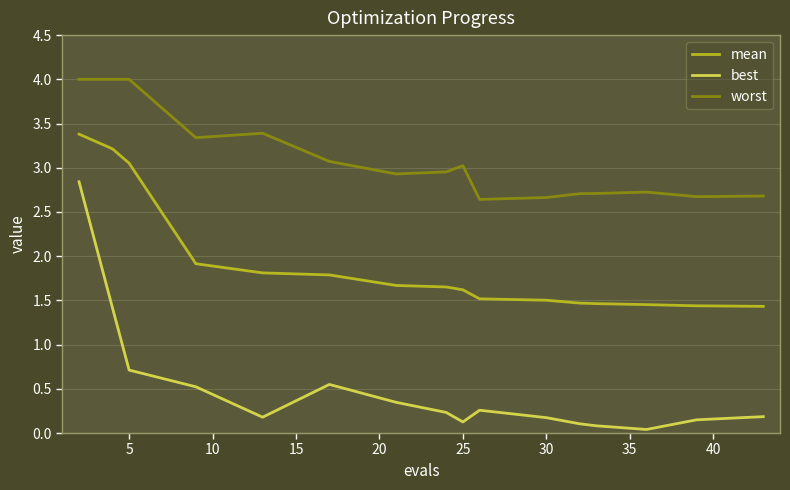

Which series has the largest total across all categories?

worst